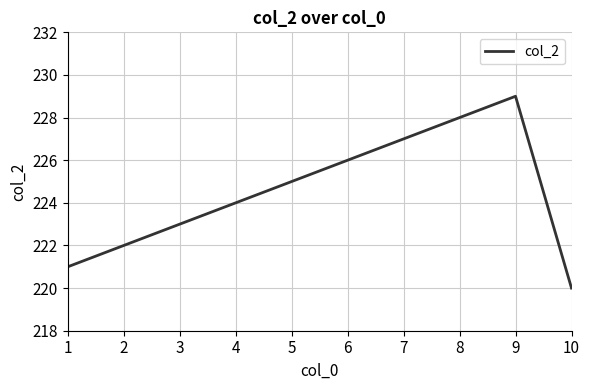

Is it true that the value at 7 is 227?

True